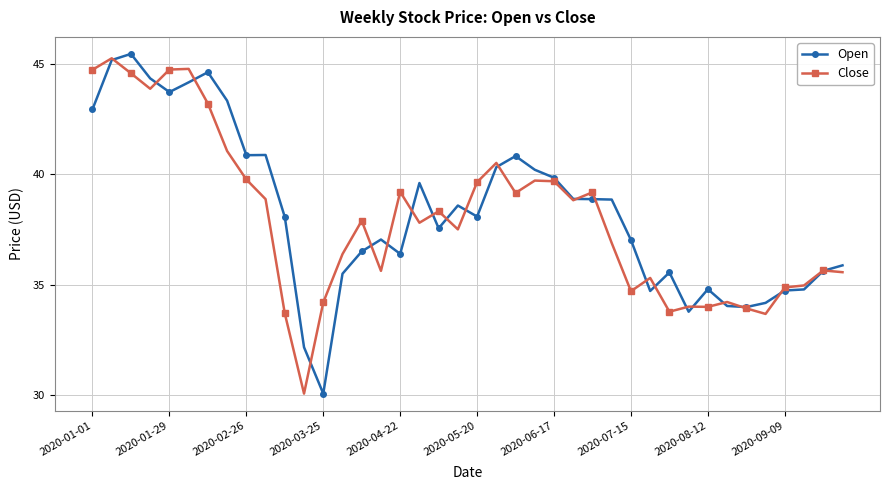

What is the smallest value displayed?

30.1